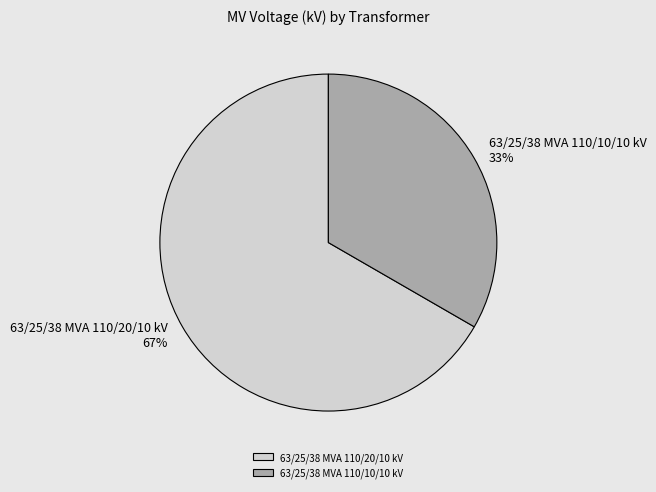

To the nearest percent, what percentage of the pie is 63/25/38 MVA 110/20/10 kV?

67%